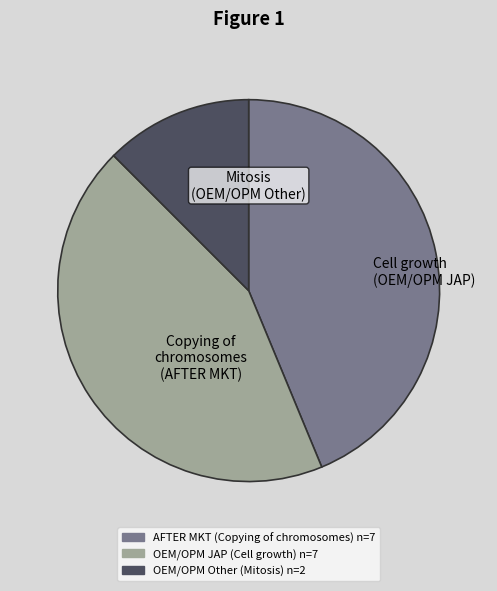

Is there any slice that represents more than half of the pie?

No